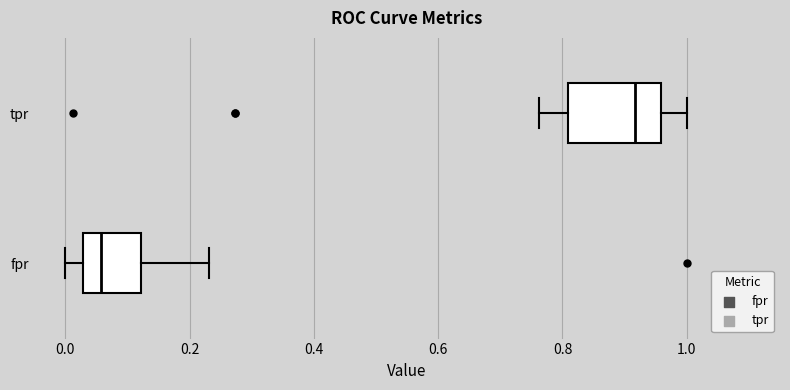

Which box has the furthest to the right median line?

tpr